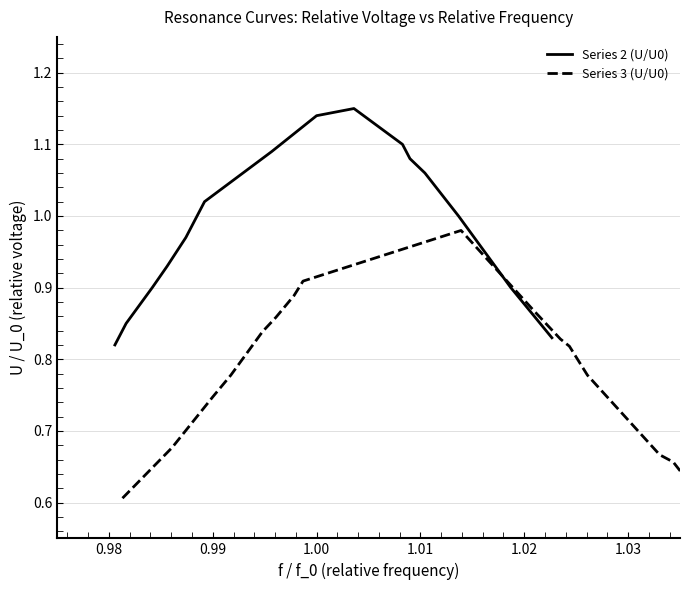

What is the highest value of the Series 2 (U/U0) series?

1.1